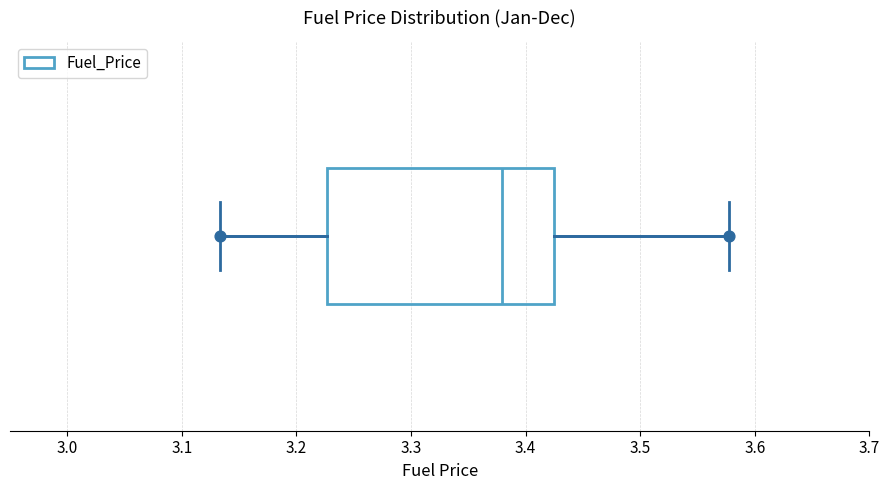

Where is the left edge of the box on the x-axis? The values are not printed on the chart, so give them approximately, as read against the axis.

3.23